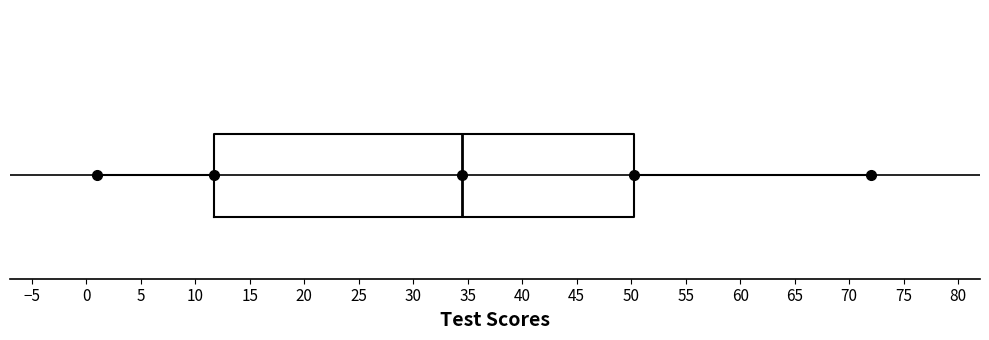

Transcribe this box plot: give where the median line is, the range the box spans, and where the two whiskers end, as read against the x-axis. The values are not printed on the chart, so give them approximately, as read against the axis.

median 34.5, box 12.0 to 50.5, whiskers 1.0 to 72.0